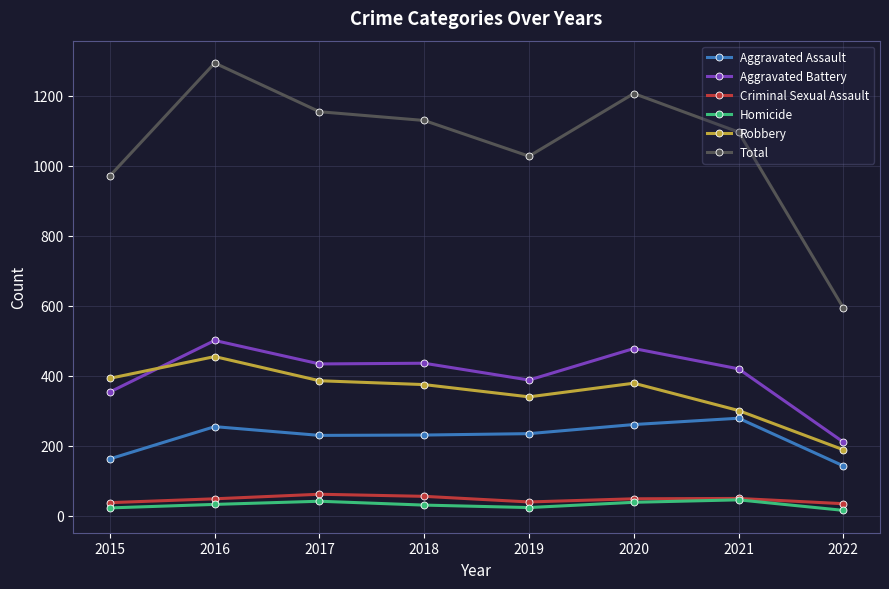

The Aggravated Assault series shows 231 at 2018. True or false?

True